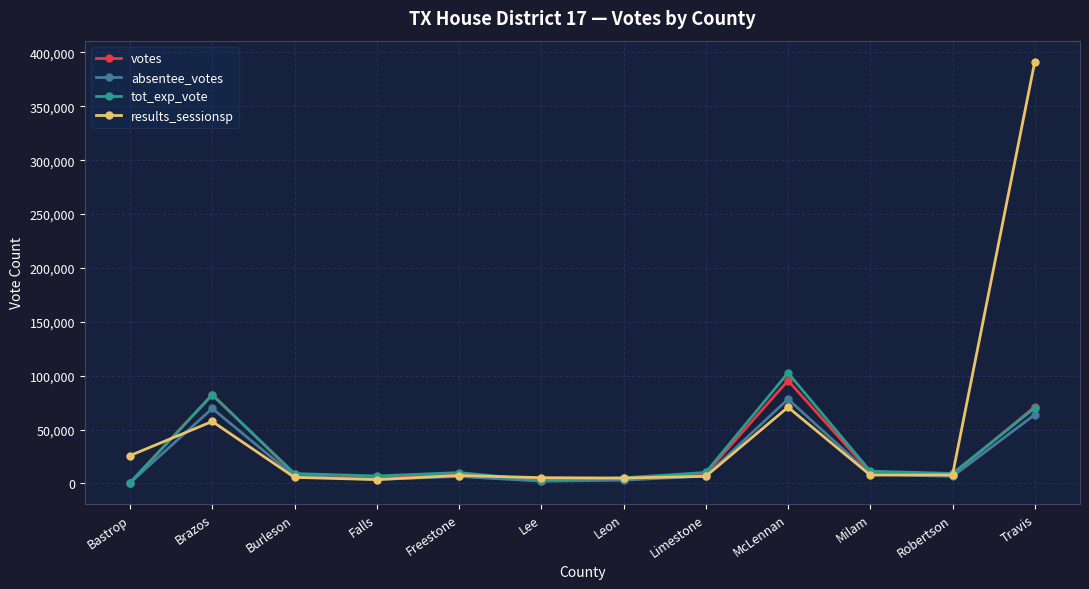

At which category does absentee_votes reach its first local peak?

Brazos